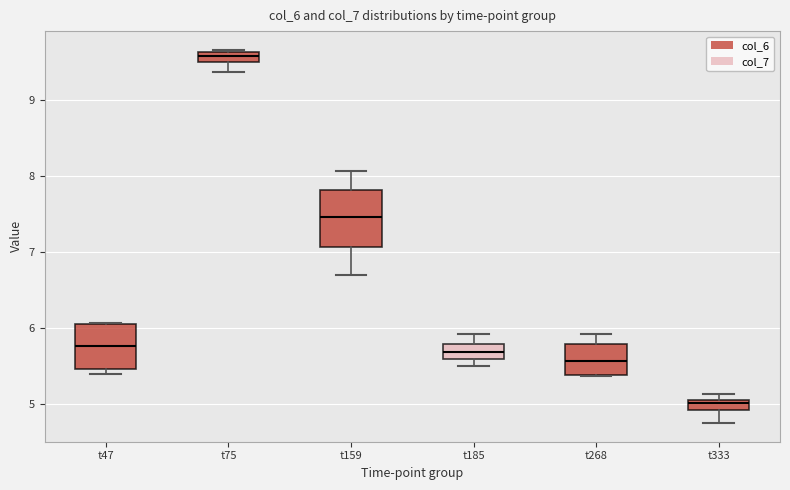

Where does the lower whisker of the box for t159 end on the y-axis? The values are not printed on the chart, so give them approximately, as read against the axis.

6.7